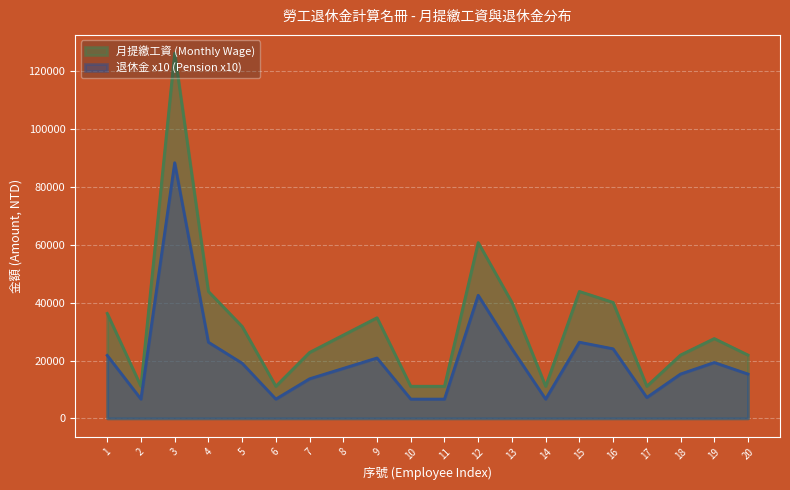

In 退休金 (Pension), how many points are lower than both neighbors (excluding endpoints)?

4